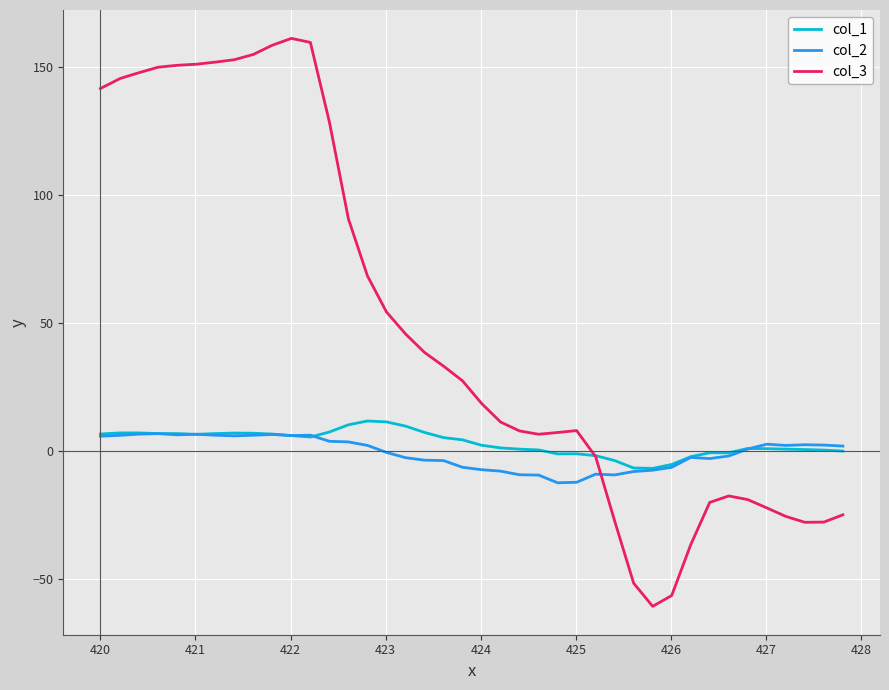

Which series ends up on top after the final intersection of col_3 and col_2?

col_2